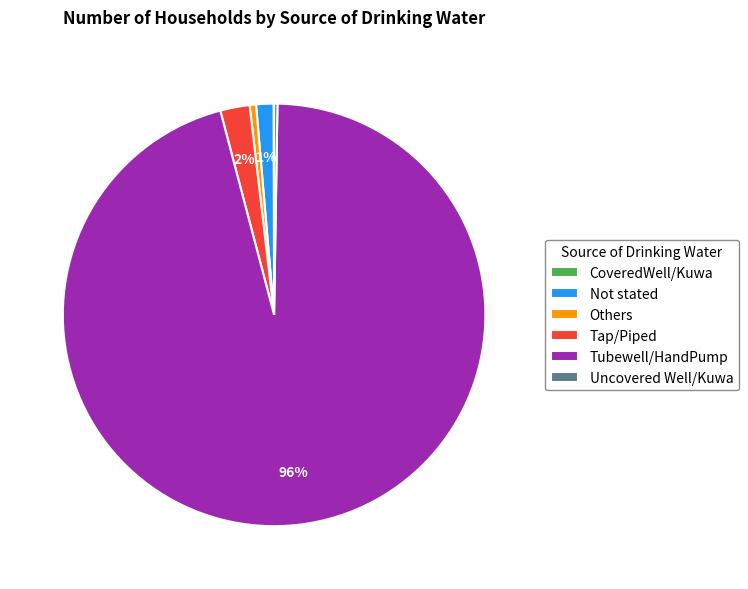

Combined, do Tap/Piped and Tubewell/HandPump account for over 50%?

Yes